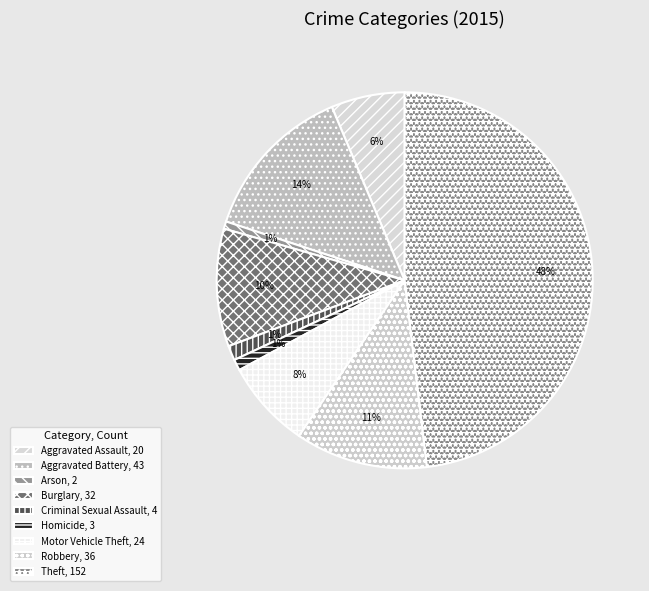

What percentage is the Aggravated Assault slice, to the nearest percent?

6%